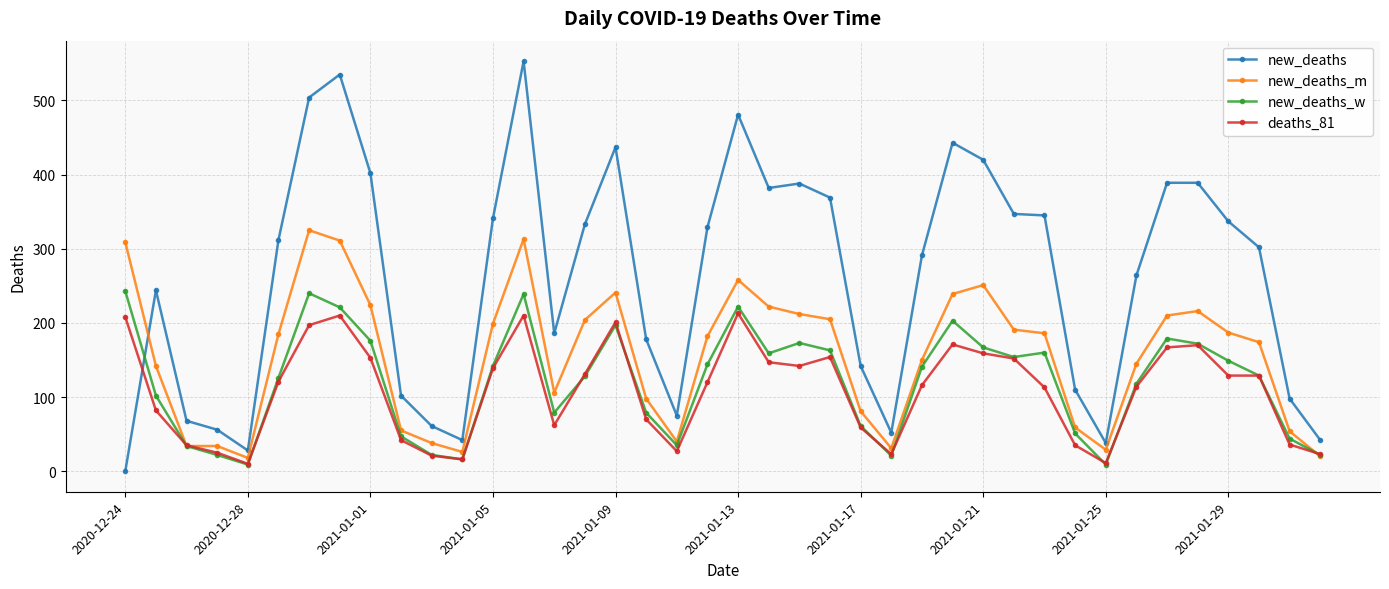

True or false: new_deaths has more than 1 points higher than both neighbors.

True